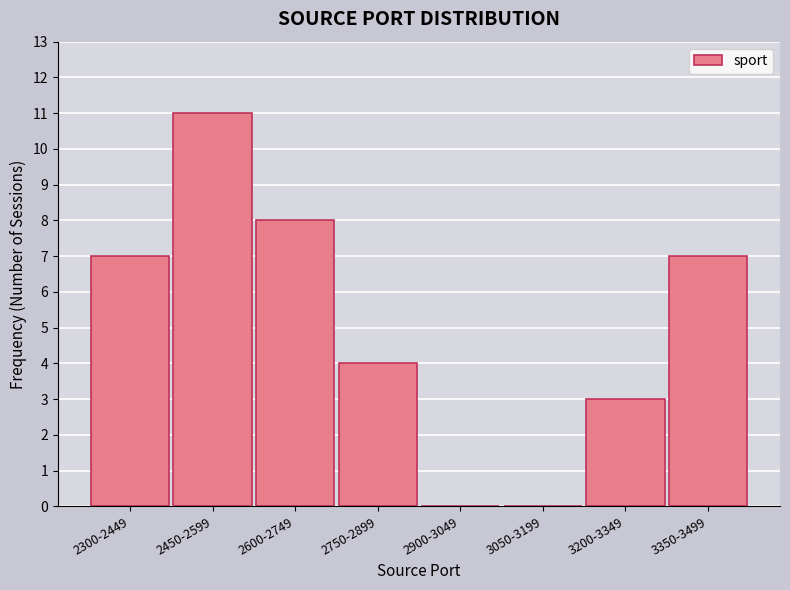

Reading right to left, transcribe all the data shown in this chart.

3350-3499=7	3200-3349=3	3050-3199=0	2900-3049=0	2750-2899=4	2600-2749=8	2450-2599=11	2300-2449=7